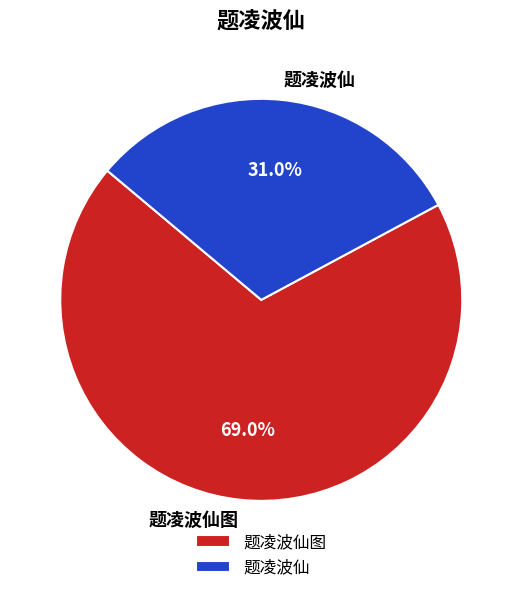

Is the sum of 题凌波仙 and 题凌波仙图 greater than half?

Yes